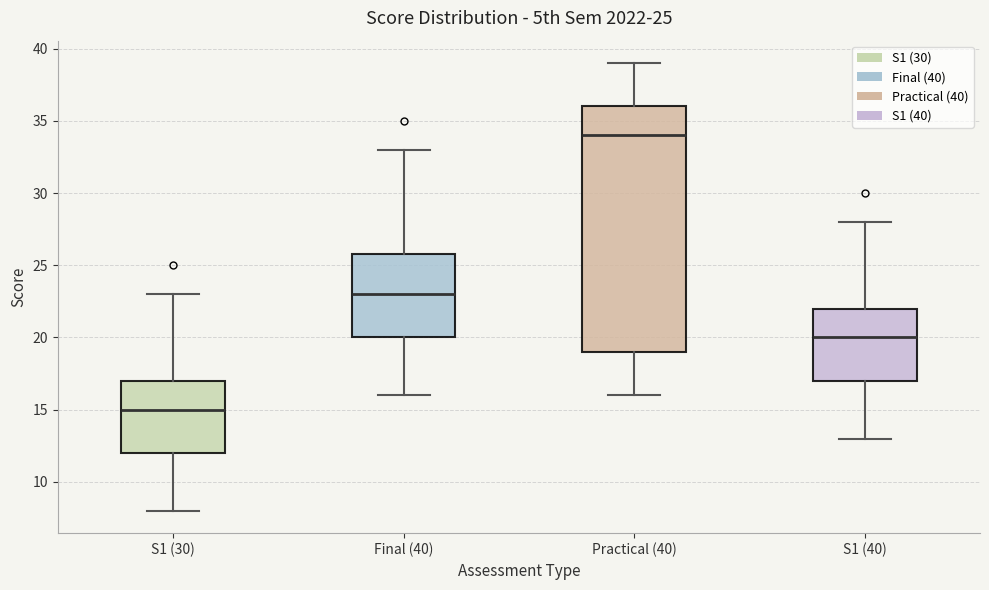

Which box has the lowest median line?

S1 (30)